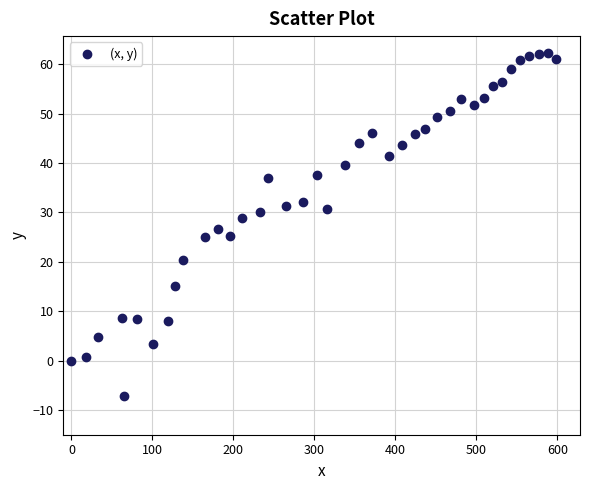

What is the range of X values (max minus min)?

598.0